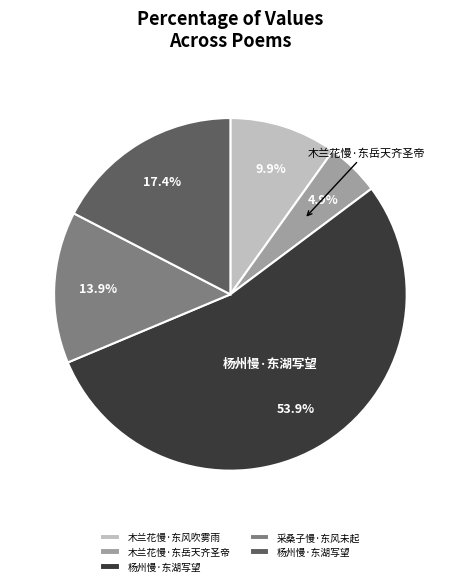

How many slices are in this pie chart?

5